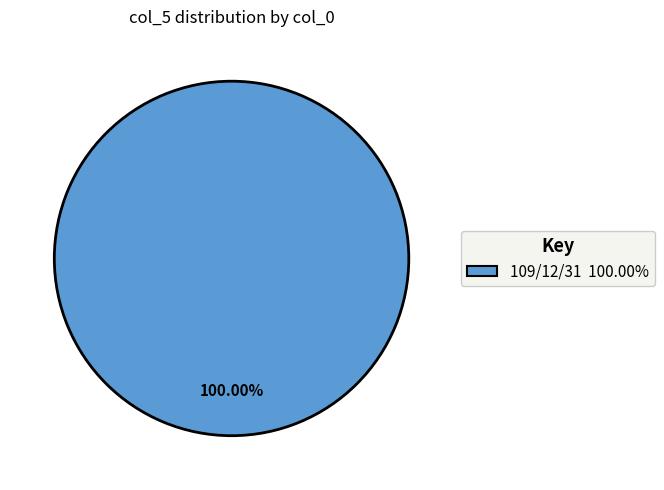

How many segments does this pie chart have?

1